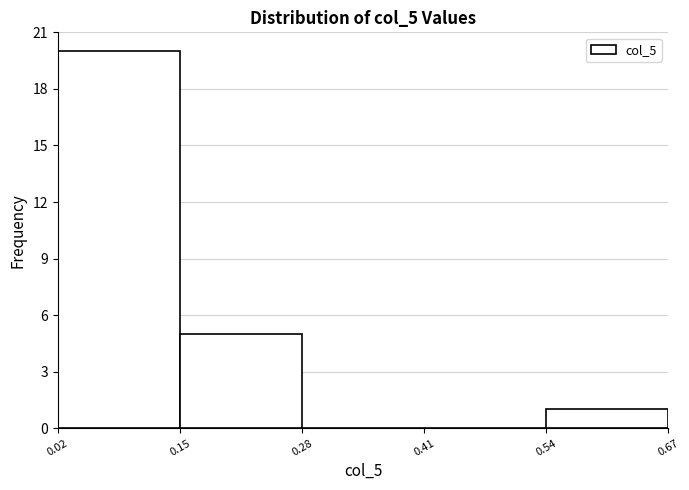

What is the height of the bar covering 0.54 to 0.67 on the x-axis? The values are not printed on the chart, so give them approximately, as read against the axis.

1